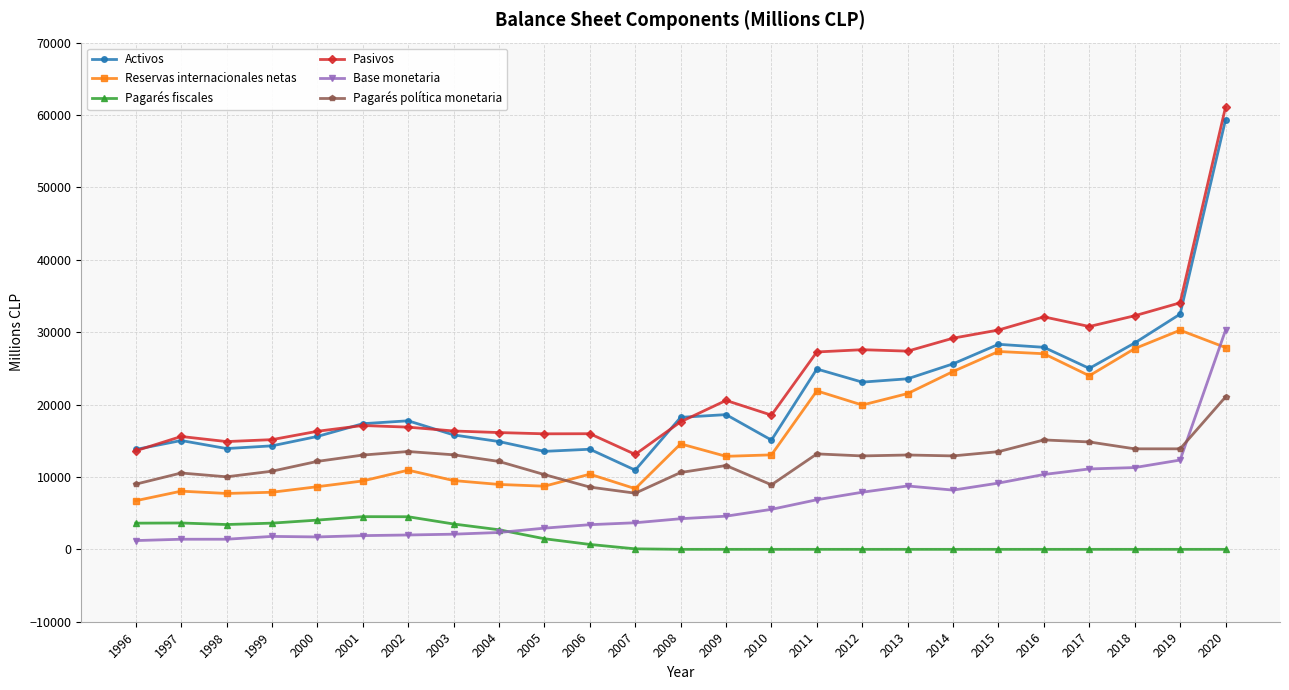

What is the sum of the Pagarés política monetaria values at 2014 and 2011?

26094